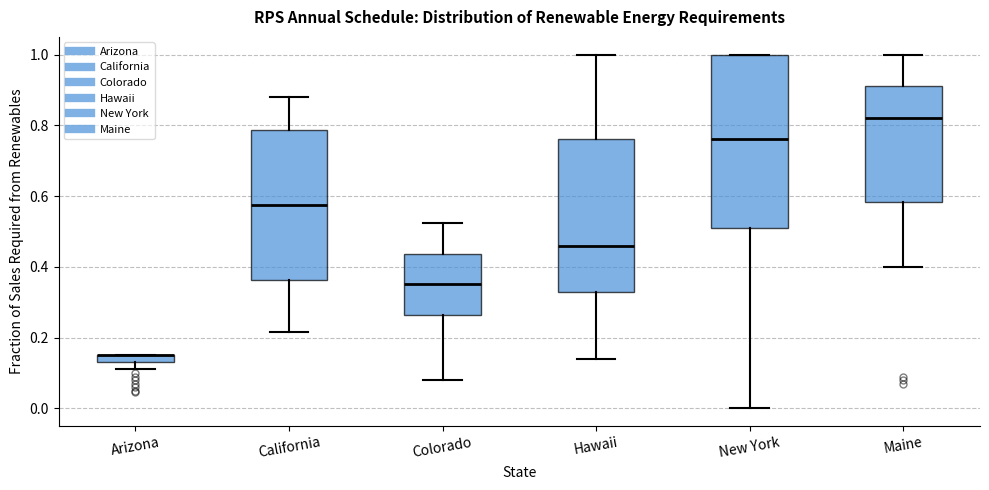

Comparing the boxes themselves (not the whiskers), which one is the tallest?

New York